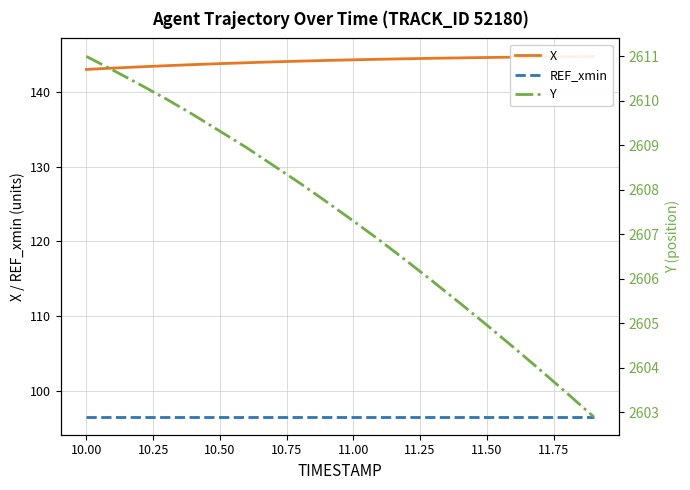

What are all the series names shown in the legend?

X, REF_xmin, Y